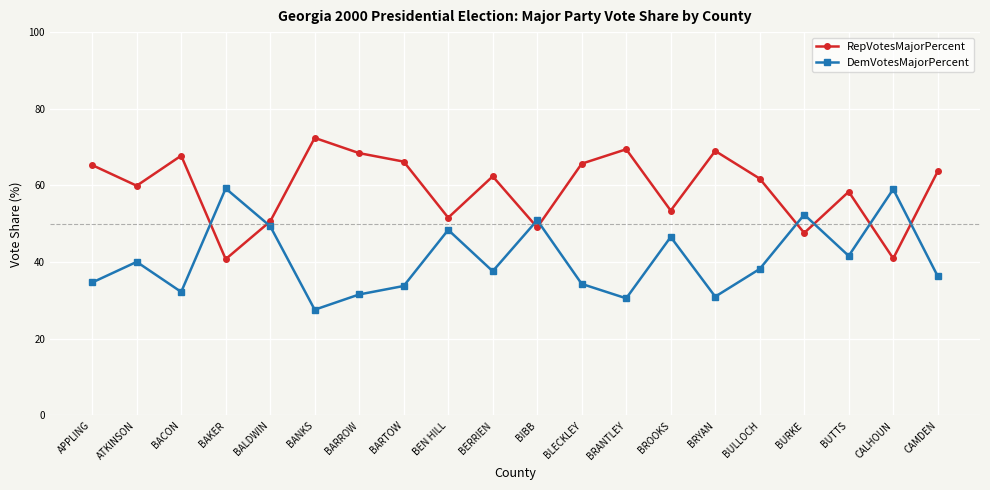

What is the label of the 13th point from the right?

BARTOW